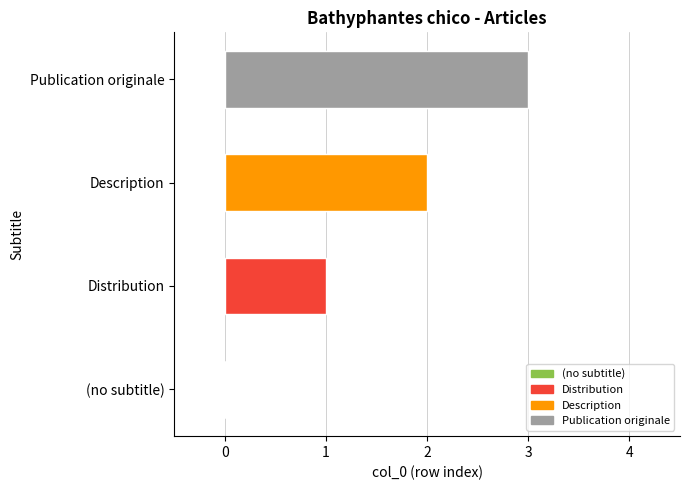

Where does the data first go above 2?

3